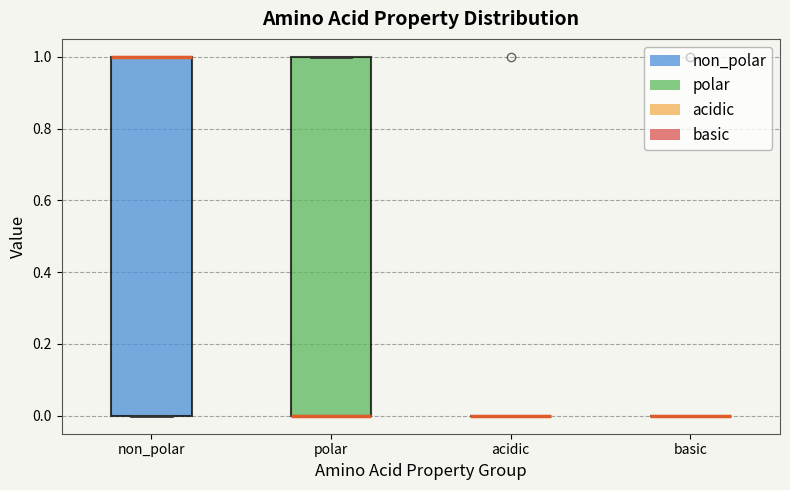

Reading left to right, transcribe this box plot: for each box, give where its median line is, the range the box spans, and where its two whiskers end, as read against the y-axis. The values are not printed on the chart, so give them approximately, as read against the axis.

non_polar: median 1 (drawn on the box's upper edge), box 0 to 1, whiskers 0 to 1
polar: median 0 (drawn on the box's lower edge), box 0 to 1, whiskers 0 to 1
acidic: box collapsed to a line at 0, whiskers 0 to 0
basic: box collapsed to a line at 0, whiskers 0 to 0